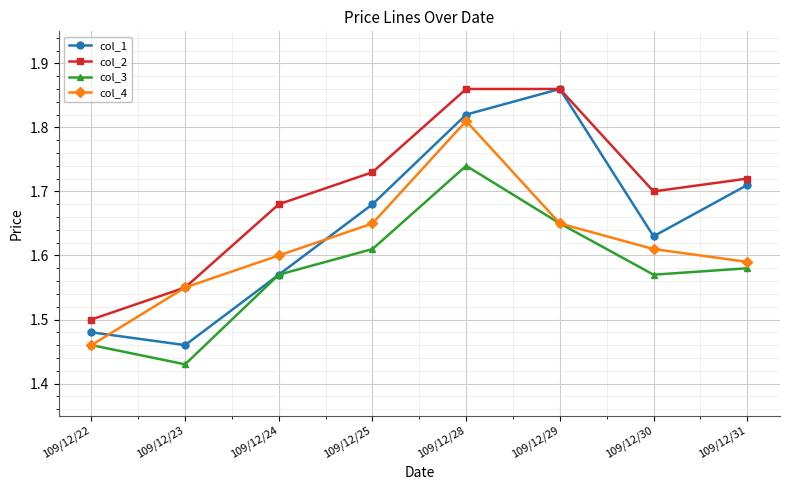

In col_3, how many points are higher than both neighbors (excluding endpoints)?

1